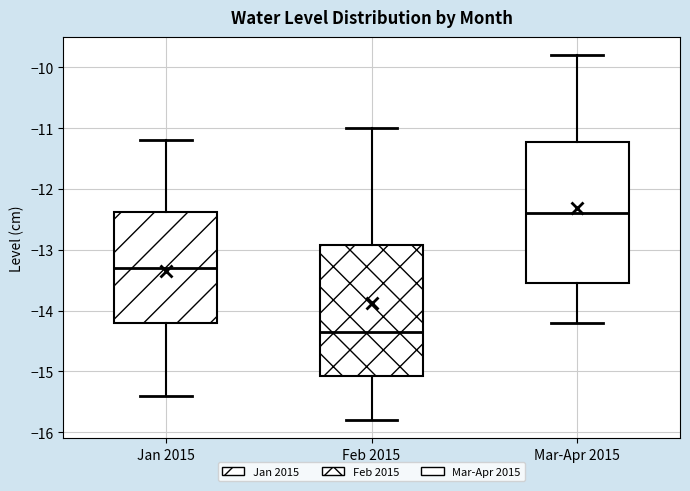

Which box has the highest median line?

Mar-Apr 2015